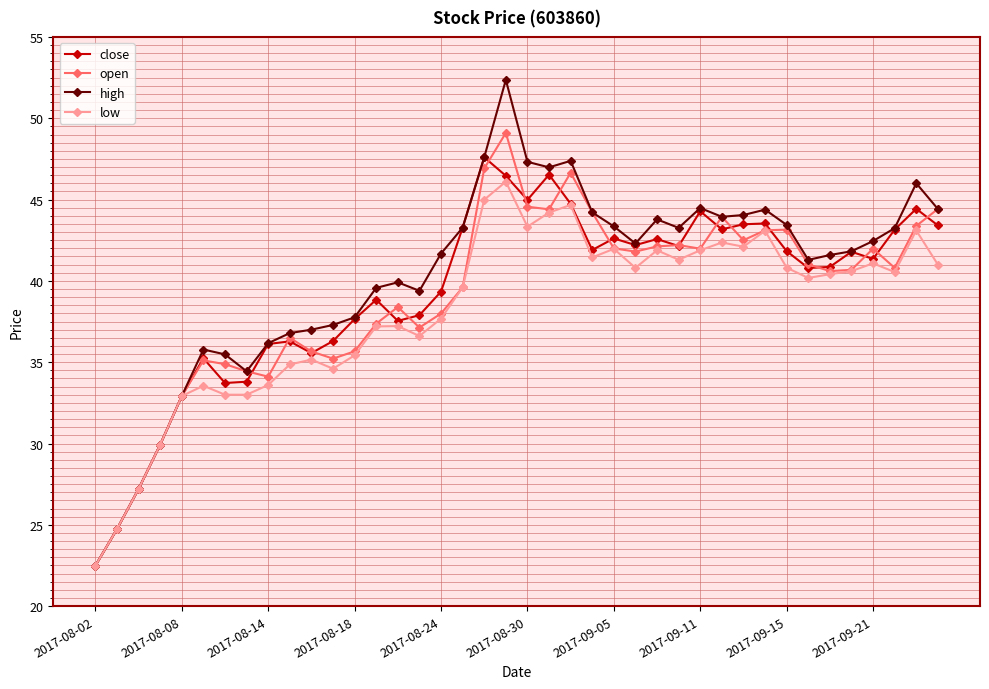

What is the maximum value shown in the chart?

52.4